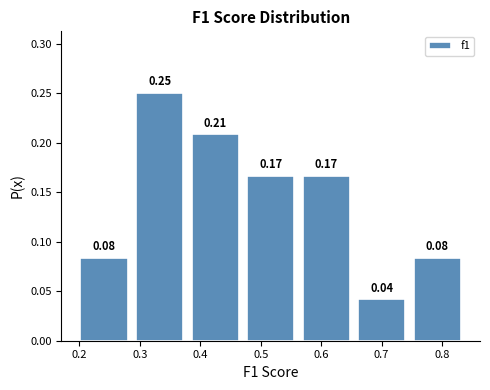

Over which range of the x-axis is the bar tallest?

0.29 to 0.38